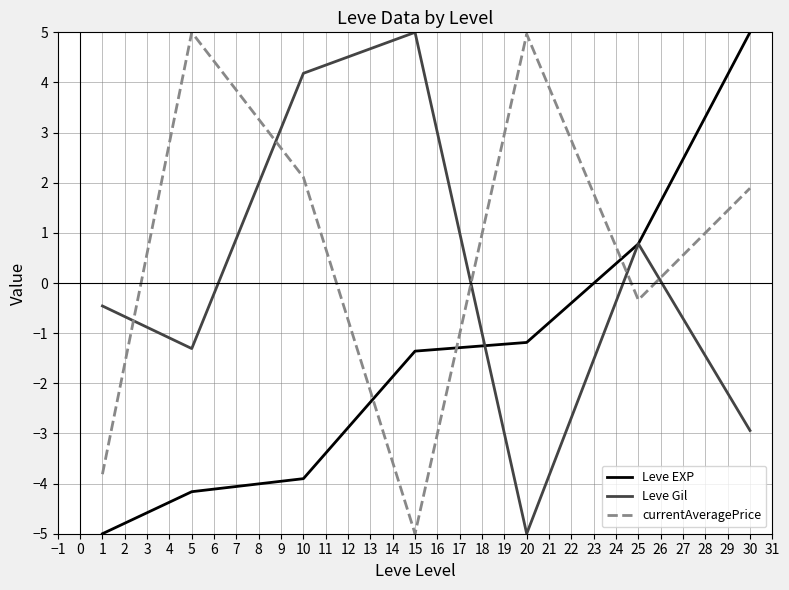

Does the chart display data point markers on the line(s)?

No